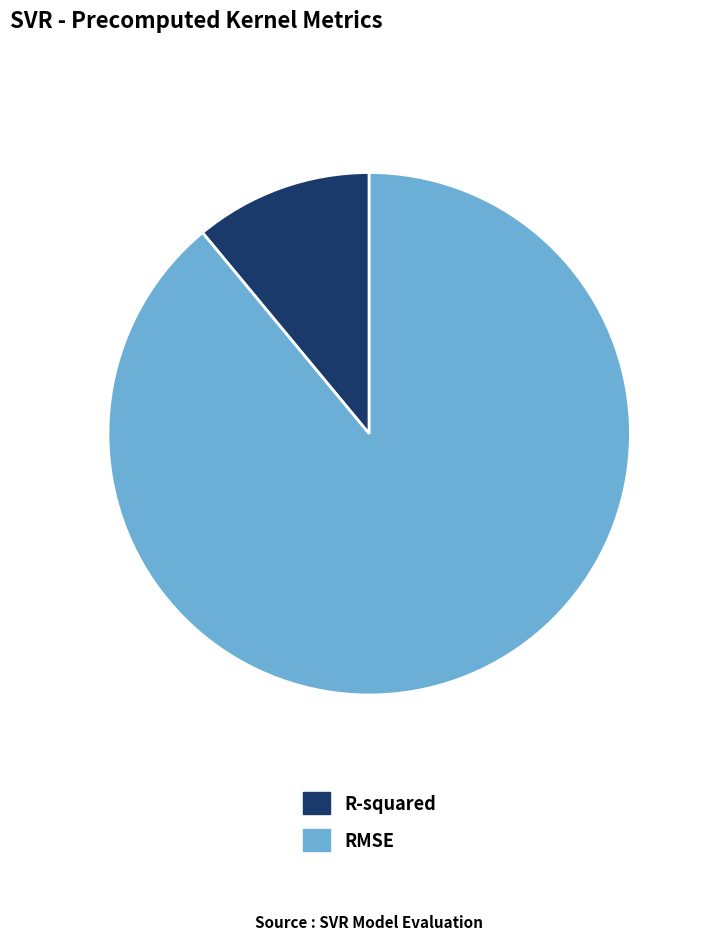

Is it true that R-squared is 11% of the pie?

True